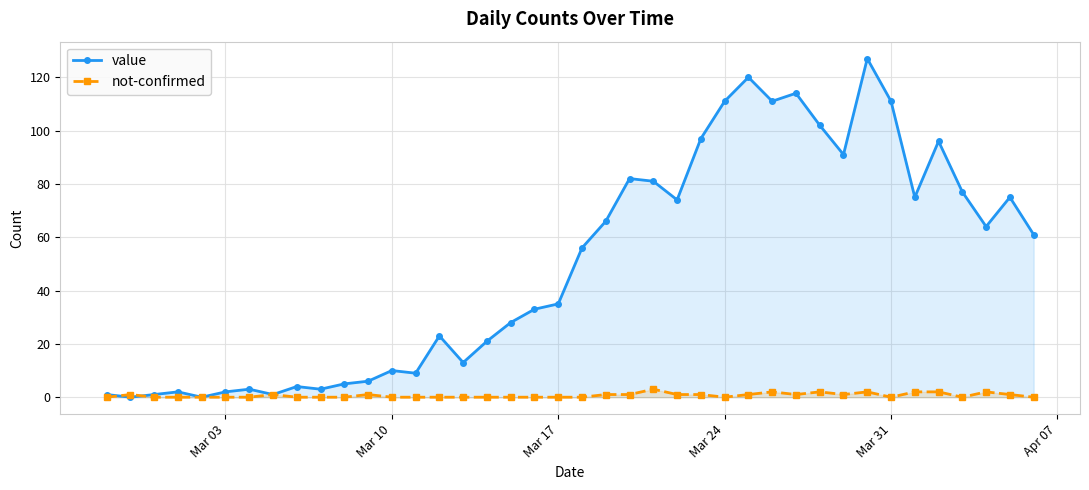

In value, how many points are lower than both neighbors (excluding endpoints)?

11